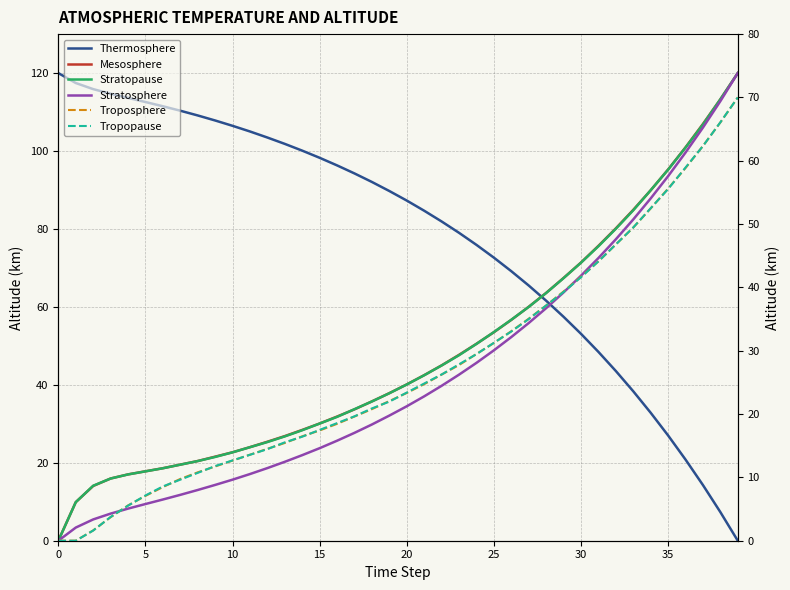

What is the difference between the maximum and minimum values in the Stratosphere series?

120.0